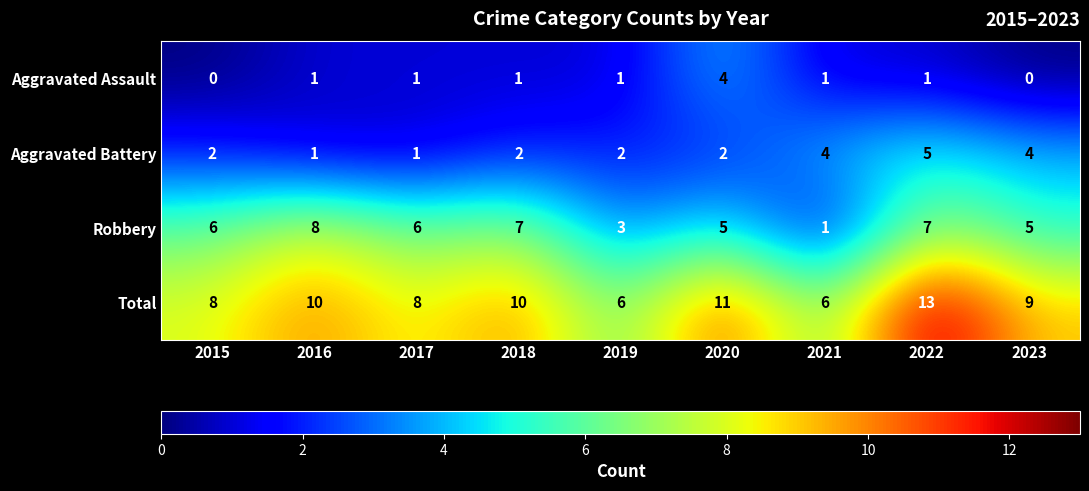

How many categories are shown in the chart?

9